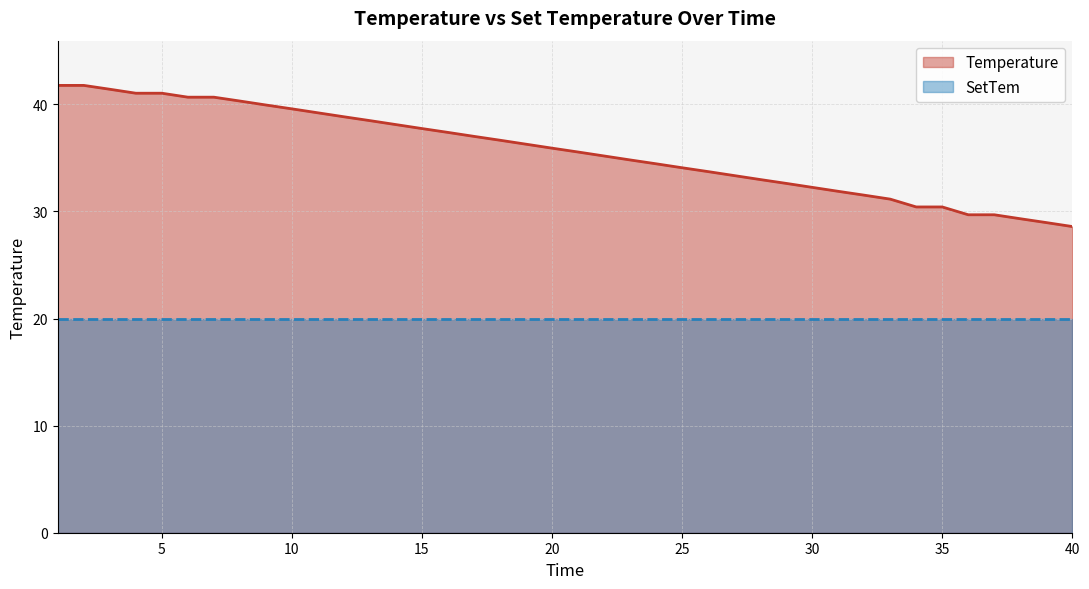

List the series in order of their peak value, lowest first.

SetTem, Temperature